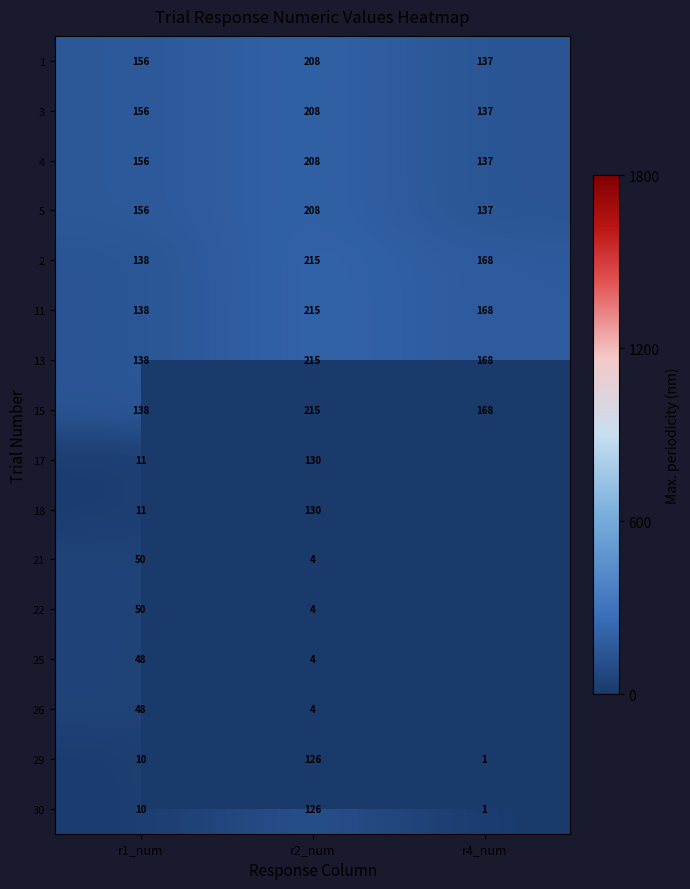

True or false: 5 has a value of 156 at r1_num.

True